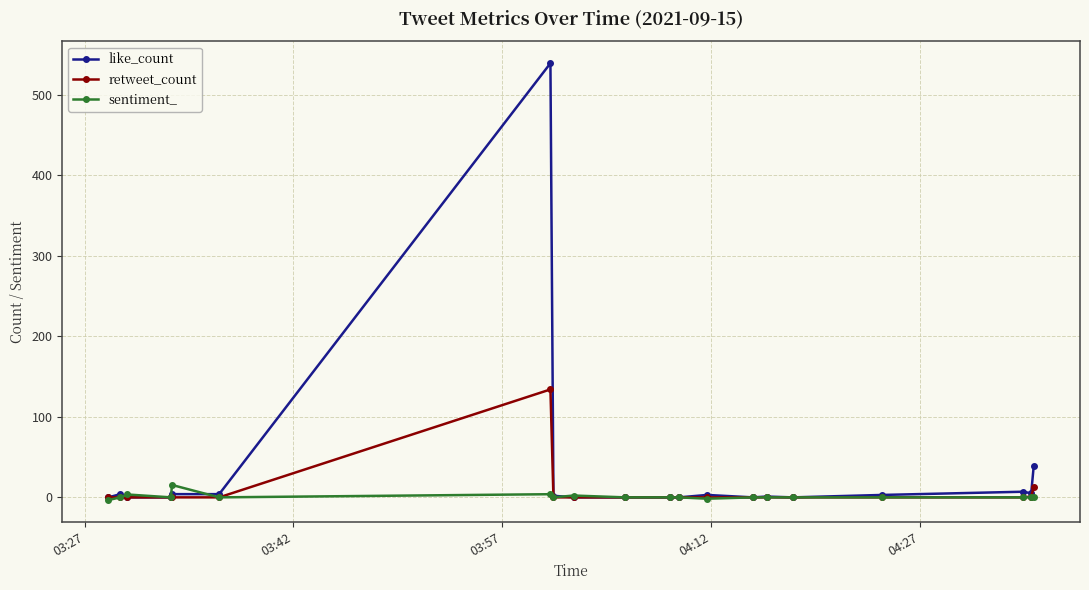

What is the maximum value shown in the chart?

539.0